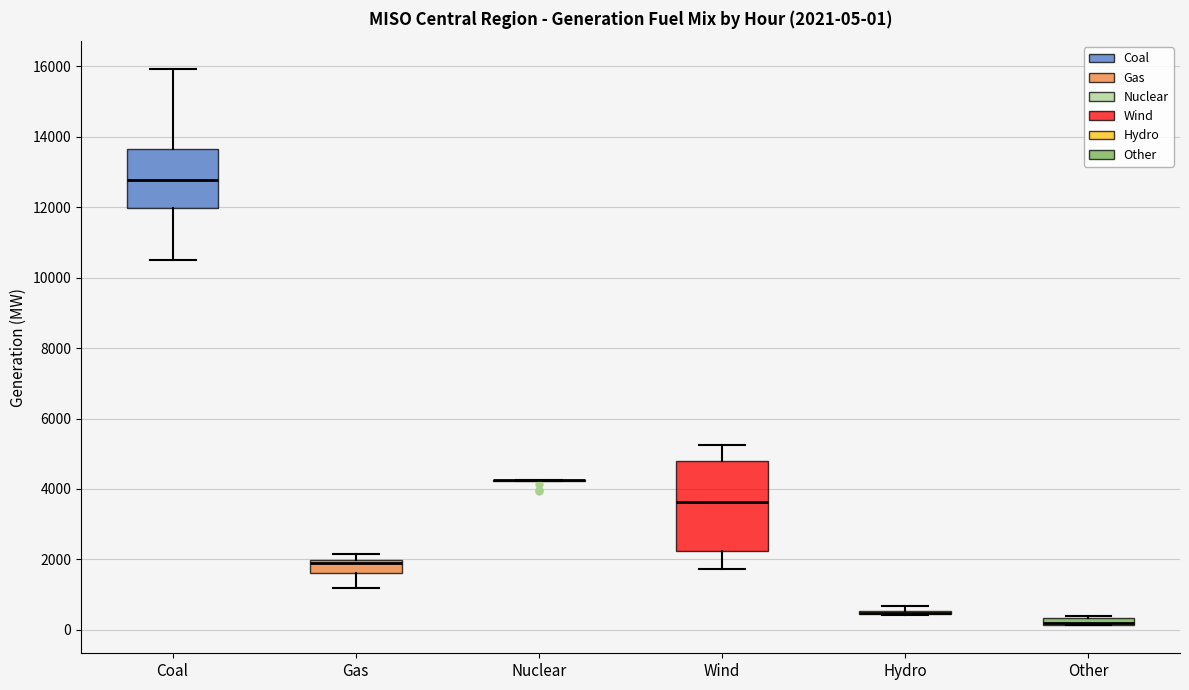

Comparing the boxes themselves (not the whiskers), which one is the tallest?

Wind